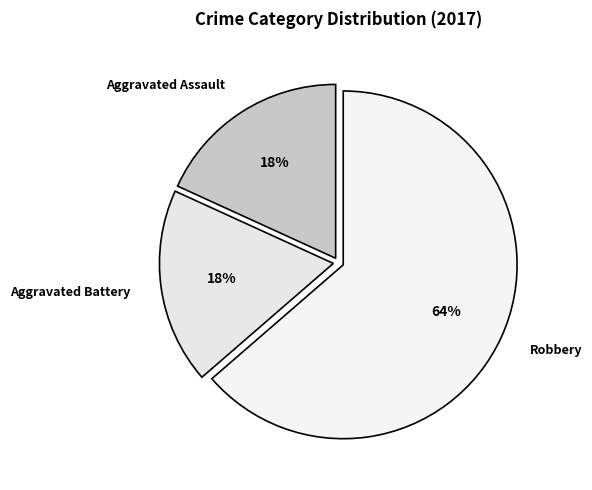

Which slice is the largest?

Robbery